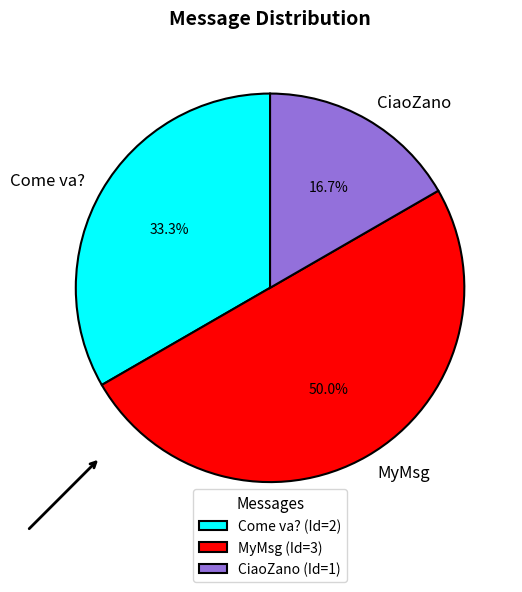

What percentage is NOT represented by MyMsg?

50.0%